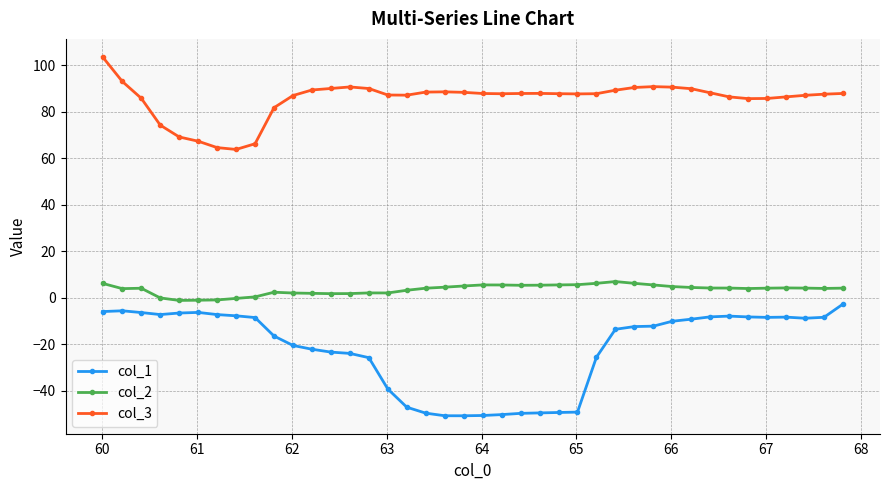

True or false: col_2 has more than 1 interior local peaks.

True